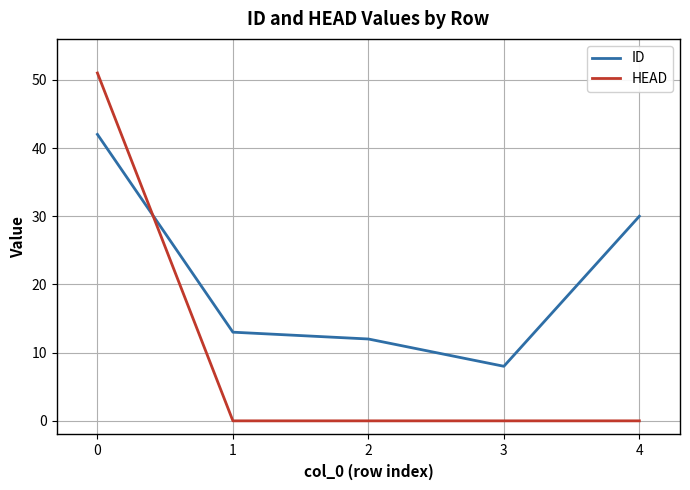

Which series changed the most between 1 and 3?

ID